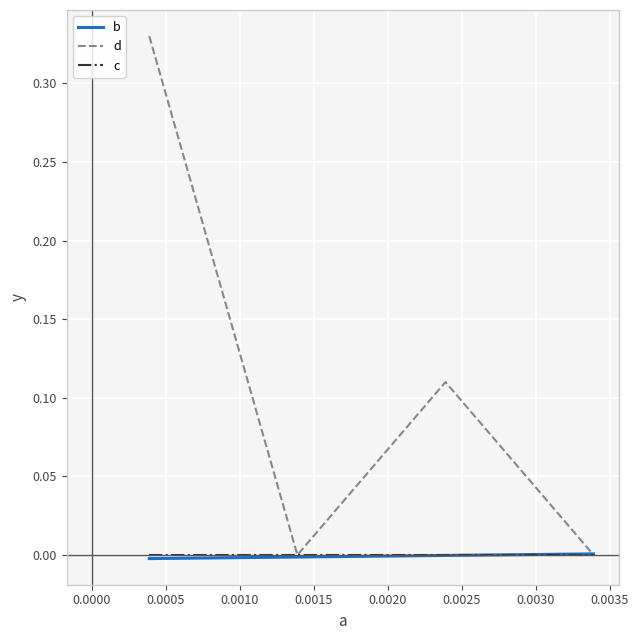

Which series has the largest total across all categories?

d